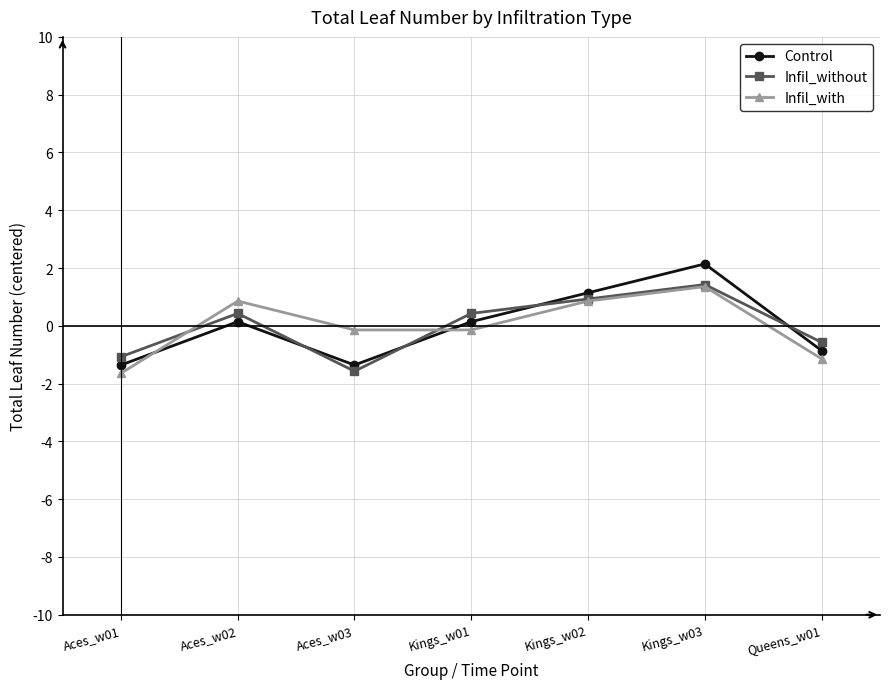

What is the spread (max minus min) of values at Aces_w01?

0.6